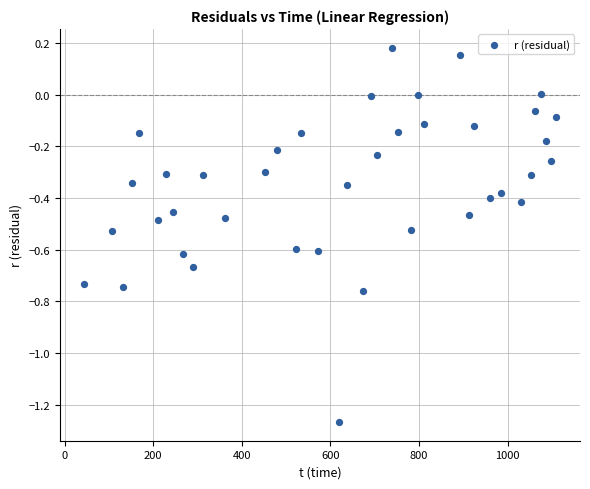

What is the range of Y values (max minus min)?

1.4